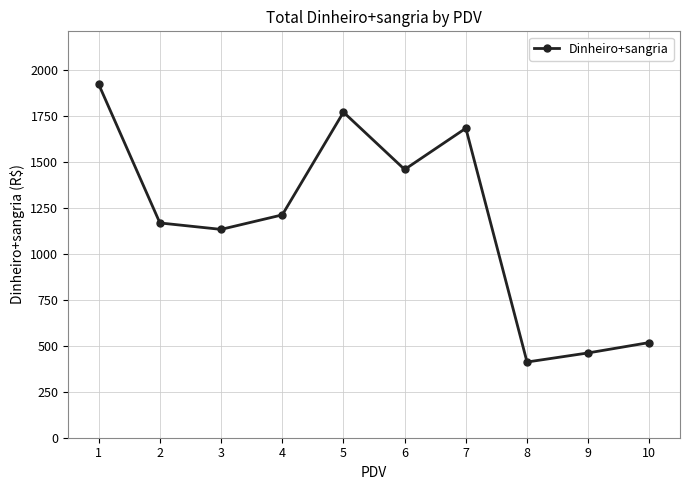

What is the greatest value displayed?

1924.6